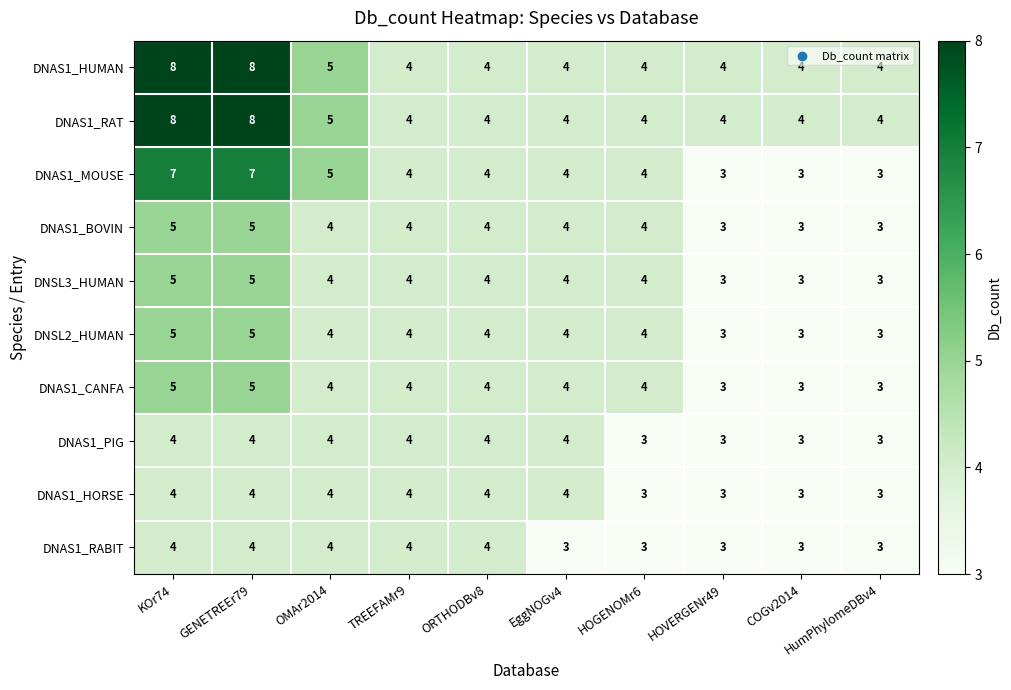

What is the total value across all series at HOVERGENr49?

32